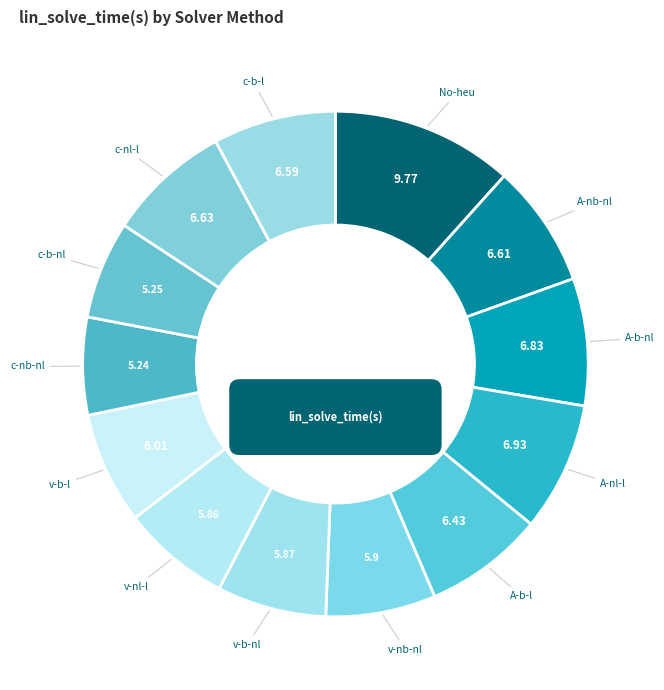

Approximately how many times larger is the value at v-nb-nl compared to c-b-l?

0.9